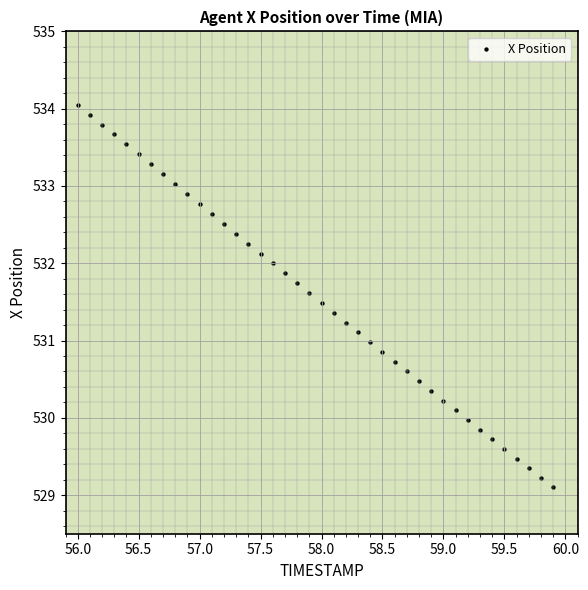

What is the range of X values (max minus min)?

3.9